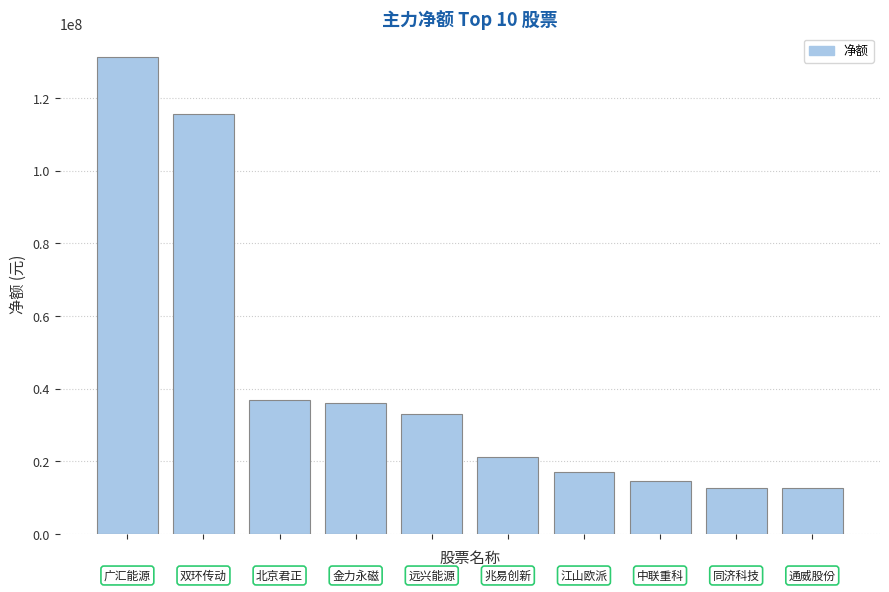

What is the greatest value displayed?

131150727